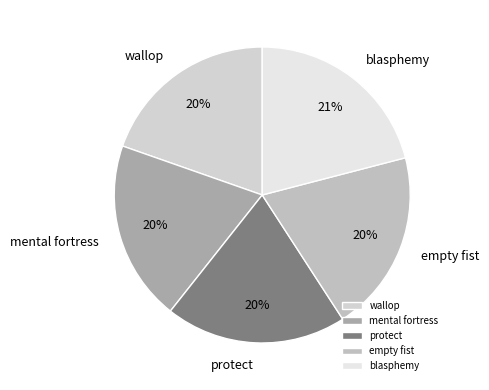

Between blasphemy and protect, which is larger?

blasphemy